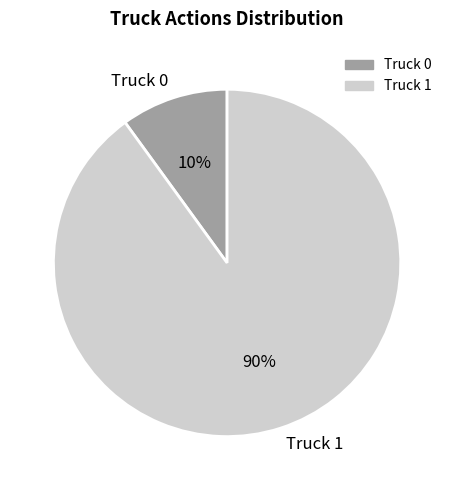

Which category has the biggest portion of the pie?

Truck 1